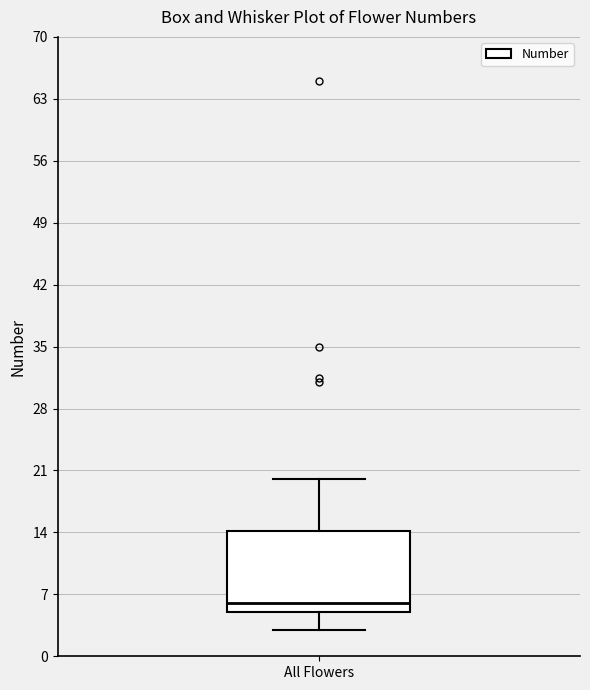

Transcribe this box plot: give where the median line is, the range the box spans, and where the two whiskers end, as read against the y-axis. The values are not printed on the chart, so give them approximately, as read against the axis.

median 6, box 5 to 14, whiskers 3 to 20